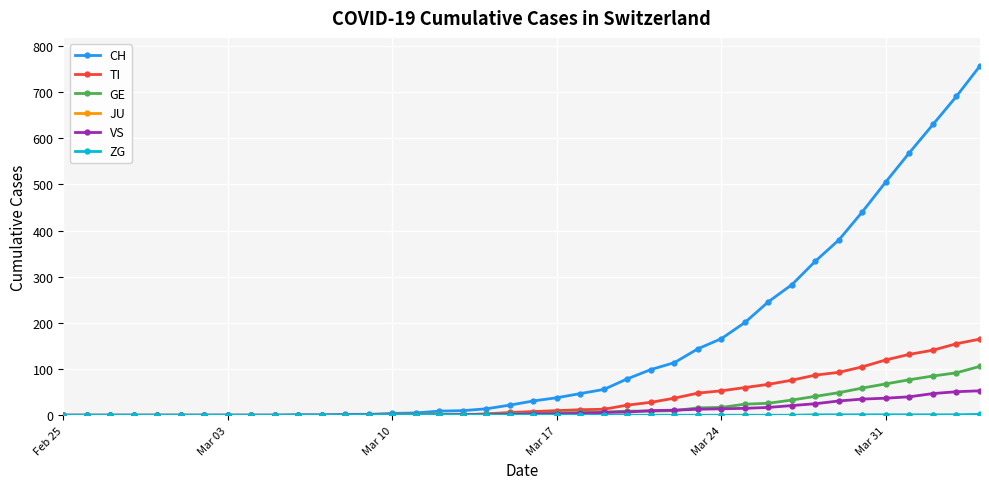

Which series has the largest range (max minus min)?

CH